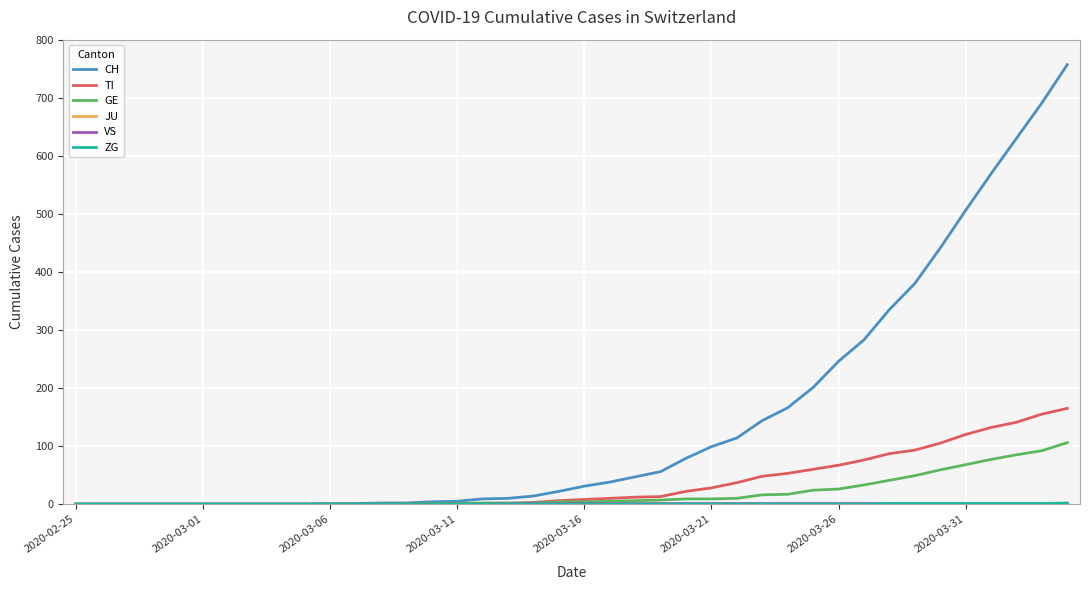

Which series has the widest spread of values?

CH